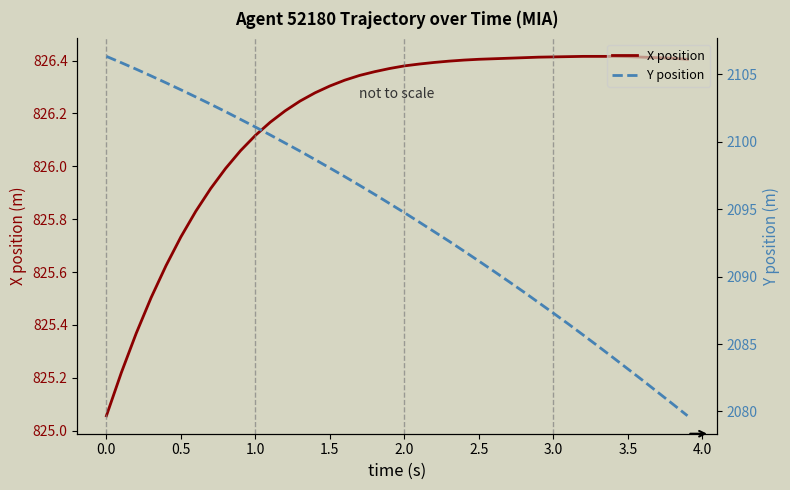

True or false: X position has more than 0 interior local peaks.

False